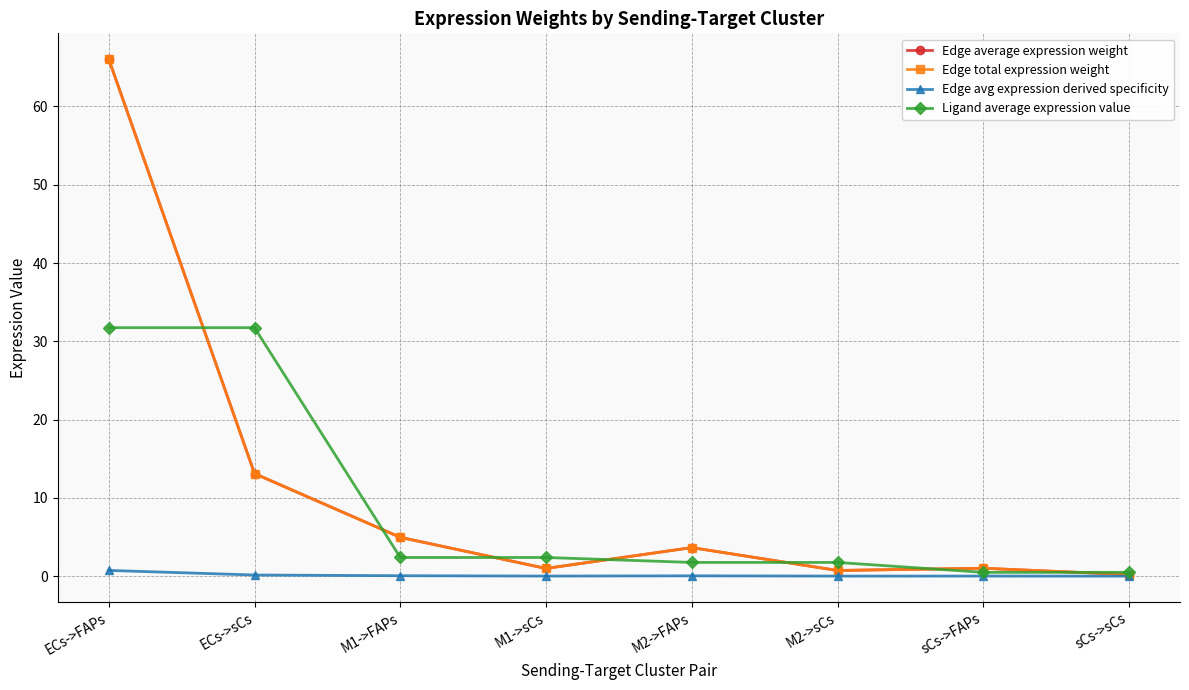

Which category has the highest value in the Edge average expression weight series?

ECs->FAPs